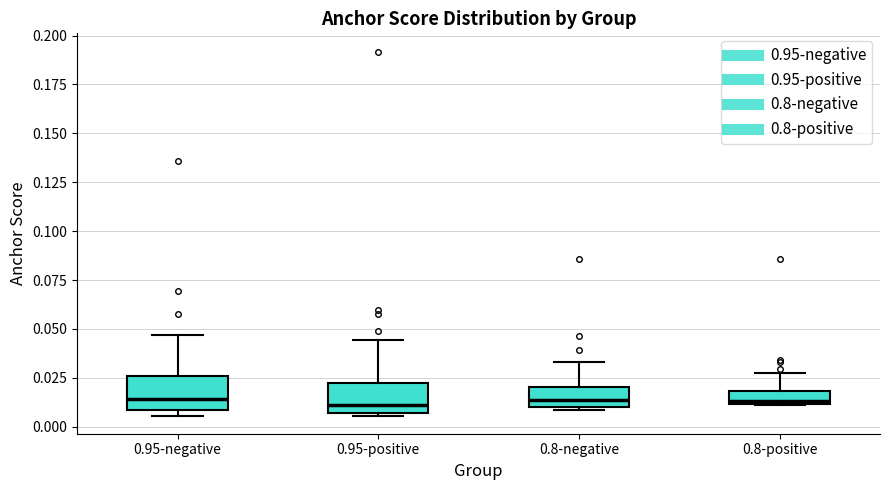

Where is the lower edge of the box for 0.95-positive on the y-axis? The values are not printed on the chart, so give them approximately, as read against the axis.

0.005